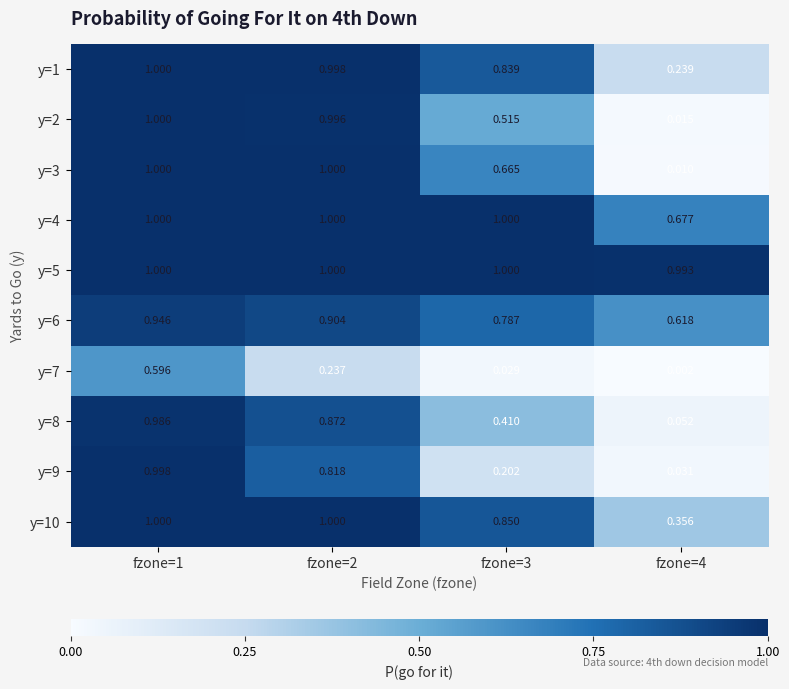

Which series changed the most between fzone=1 and fzone=2?

y=7